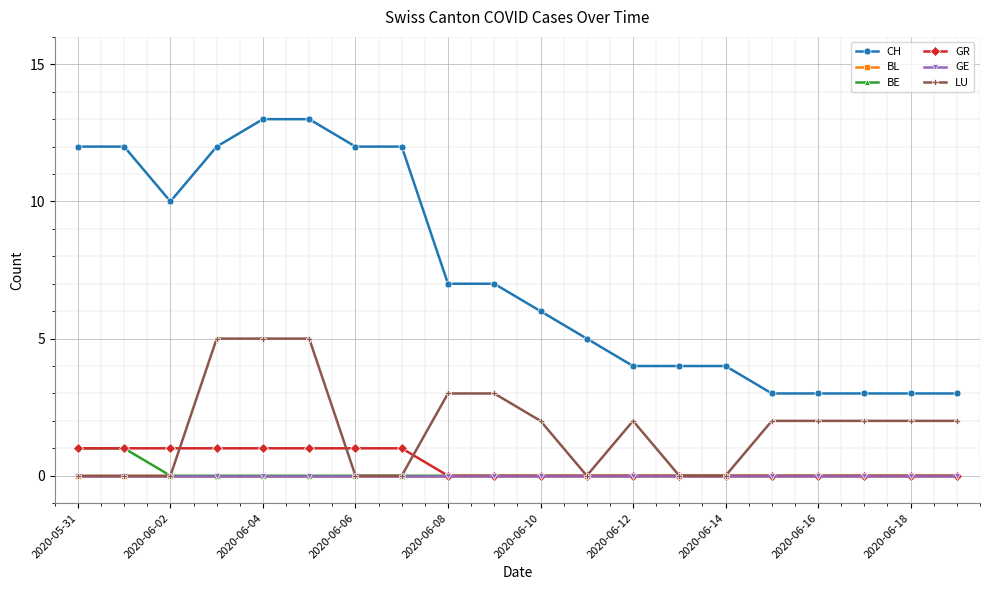

What is the label of the 20th point from the right?

2020-05-31